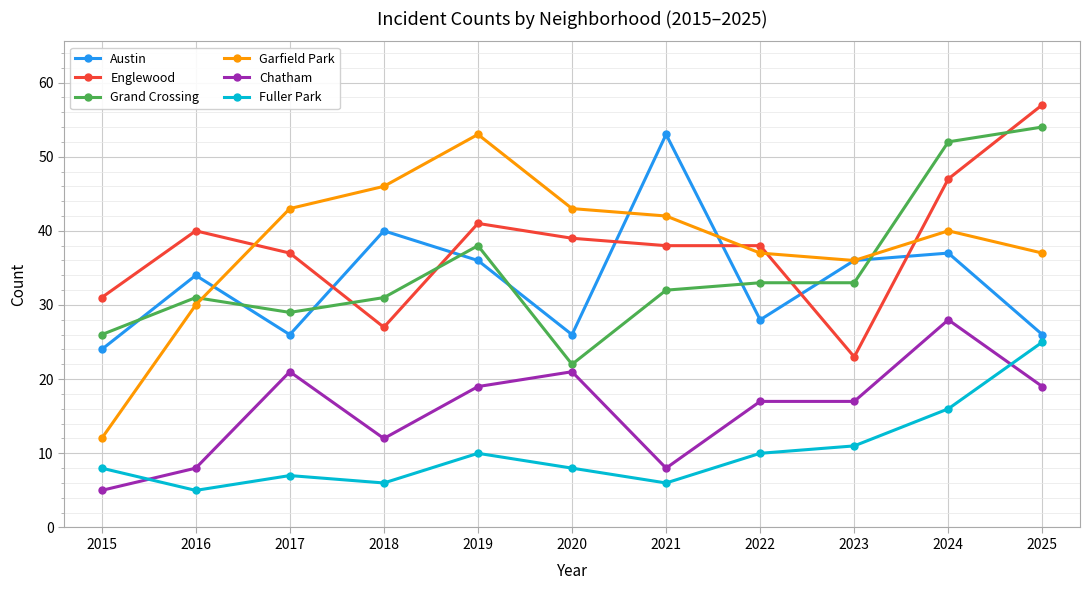

What is the spread (max minus min) of values at 2016?

35